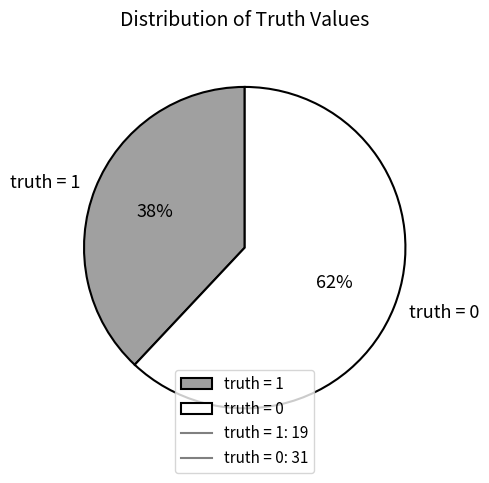

Combined, do truth = 1 and truth = 0 account for over 50%?

Yes